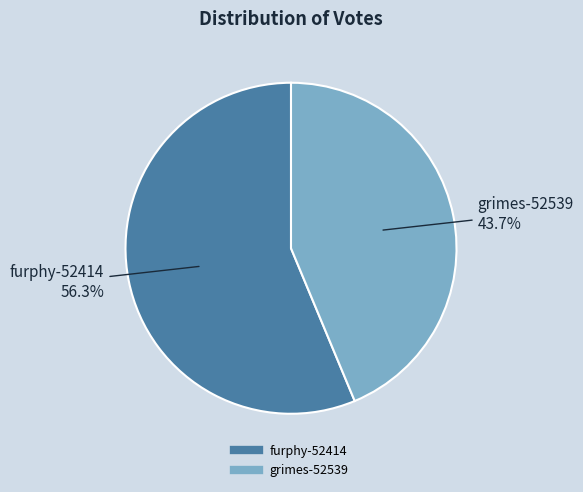

The furphy-52414 slice represents 44% of the pie. True or false?

False